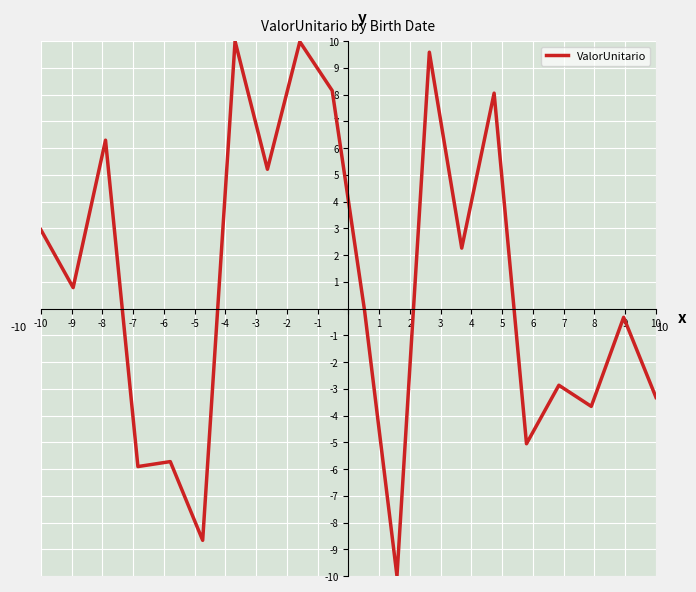

Reading right to left, transcribe all the data shown in this chart.

-3.3	-0.3	-3.7	-2.9	-5.1	8.1	2.3	9.6	-10.0	-0.1	8.2	10.0	5.2	10.0	-8.7	-5.7	-5.9	6.3	0.8	3.0